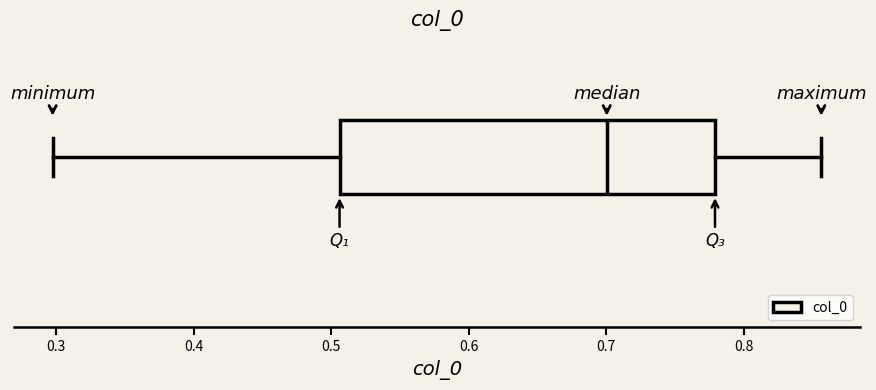

Transcribe this box plot: give where the median line is, the range the box spans, and where the two whiskers end, as read against the x-axis. The values are not printed on the chart, so give them approximately, as read against the axis.

median 0.70, box 0.51 to 0.78, whiskers 0.30 to 0.86